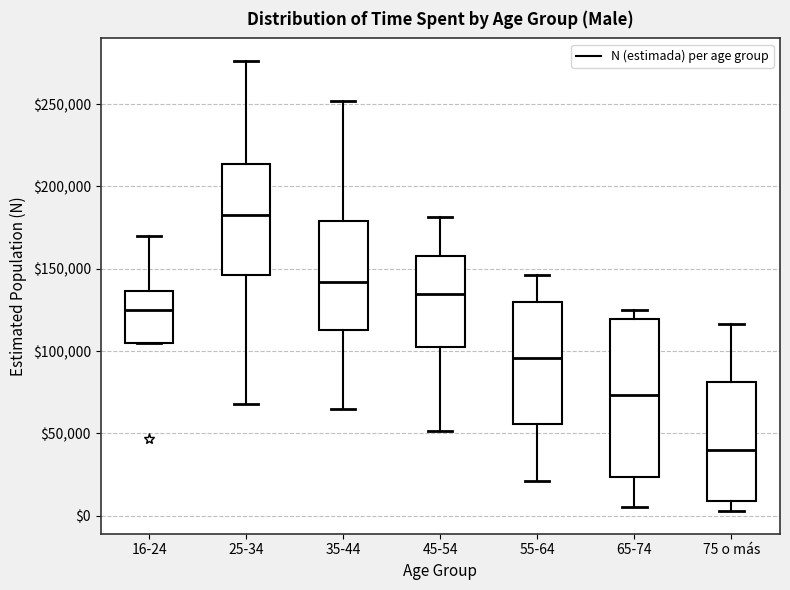

Where does the lower whisker of the box for 45-54 end on the y-axis? The values are not printed on the chart, so give them approximately, as read against the axis.

50000